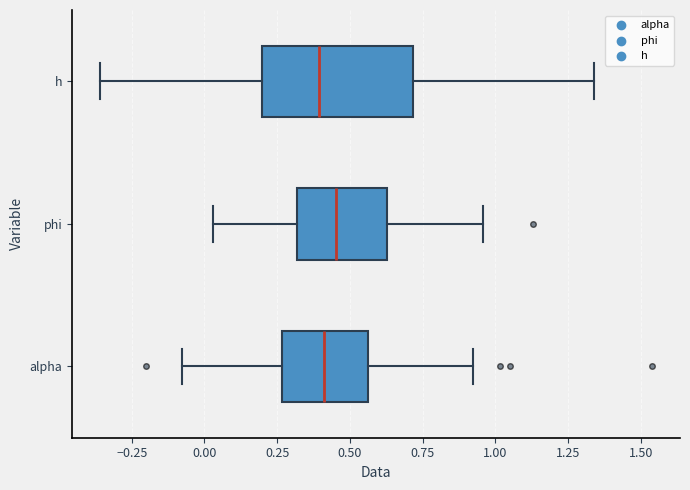

Which box is the widest, from its left edge to its right edge?

h